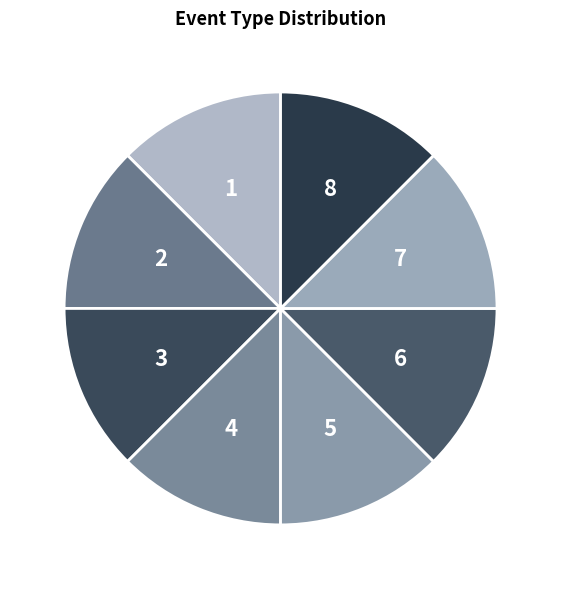

Is it true that 2 is 20% of the pie?

False